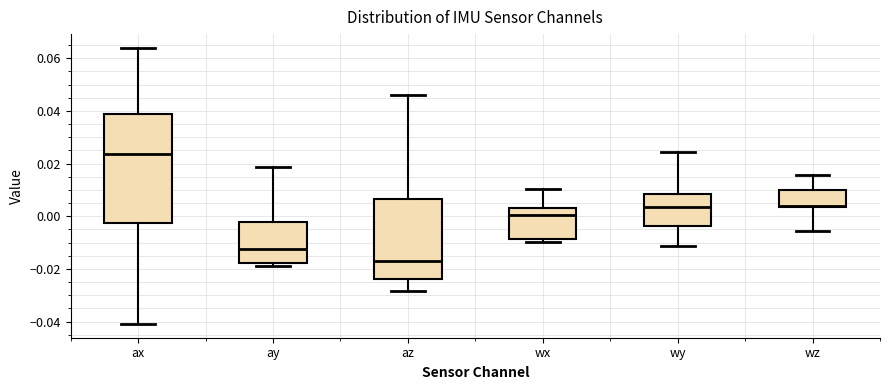

Which box has the lowest median line?

az